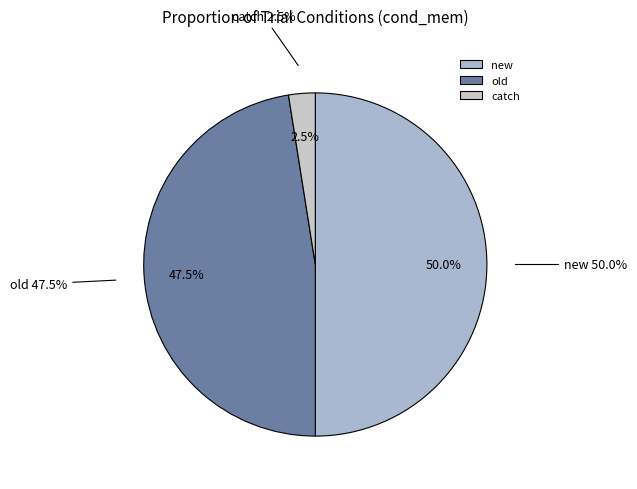

What percentage is NOT represented by new?

50.0%